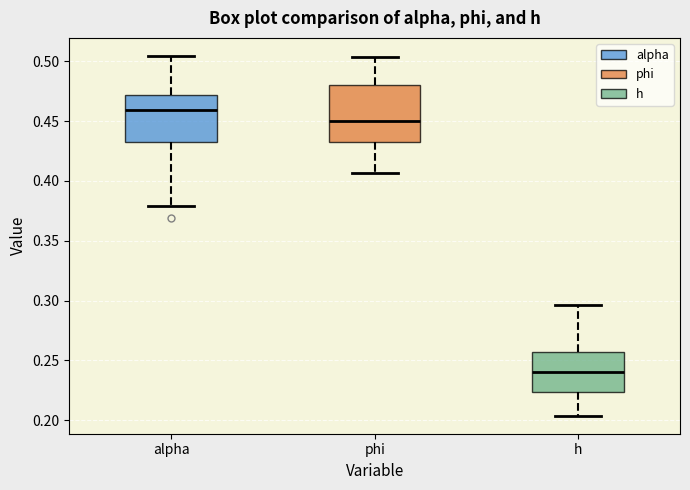

Reading left to right, read every box against the y-axis: the position of its median line, the range the box covers, and the ends of its whiskers. The values are not printed on the chart, so give them approximately, as read against the axis.

alpha: median 0.460, box 0.430 to 0.470, whiskers 0.380 to 0.505
phi: median 0.450, box 0.430 to 0.480, whiskers 0.405 to 0.505
h: median 0.240, box 0.225 to 0.255, whiskers 0.205 to 0.295